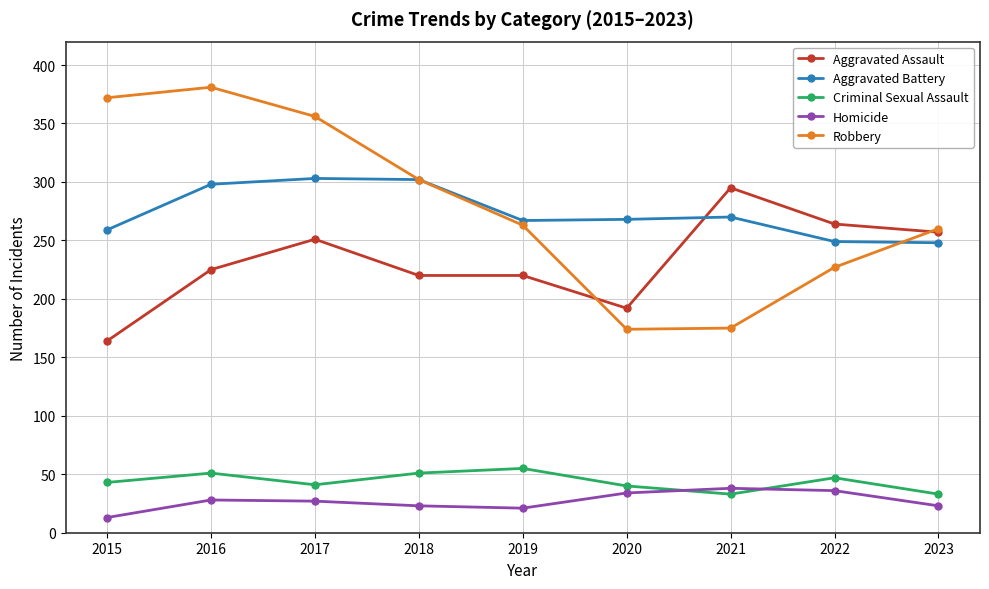

What is the difference between the second highest and second lowest values in the Homicide series?

15